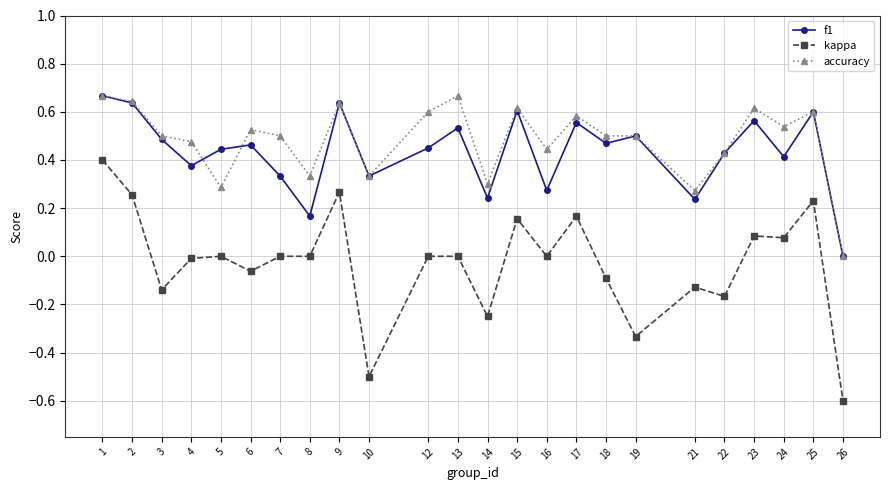

How many values in accuracy are above zero?

23